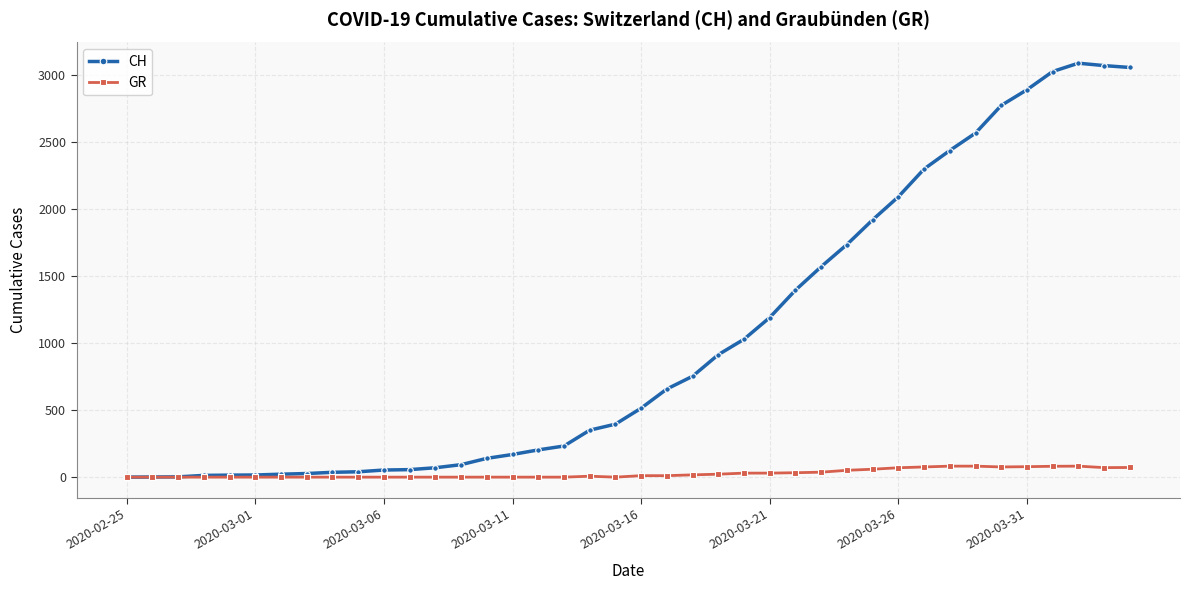

Rank the series by their average value, from lowest to highest.

GR, CH